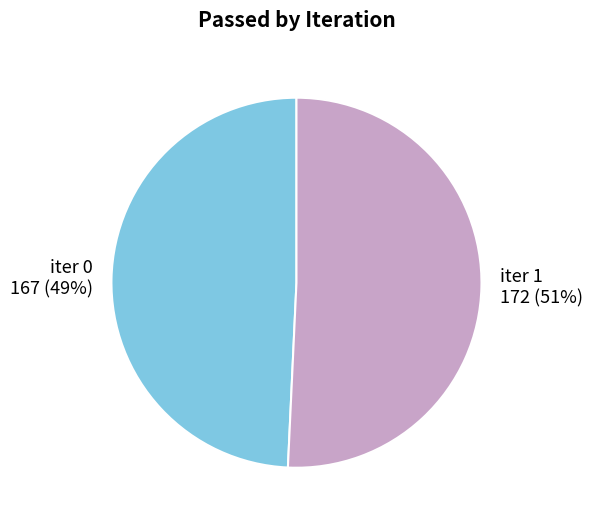

To the nearest percent, what is the average slice percentage?

50%